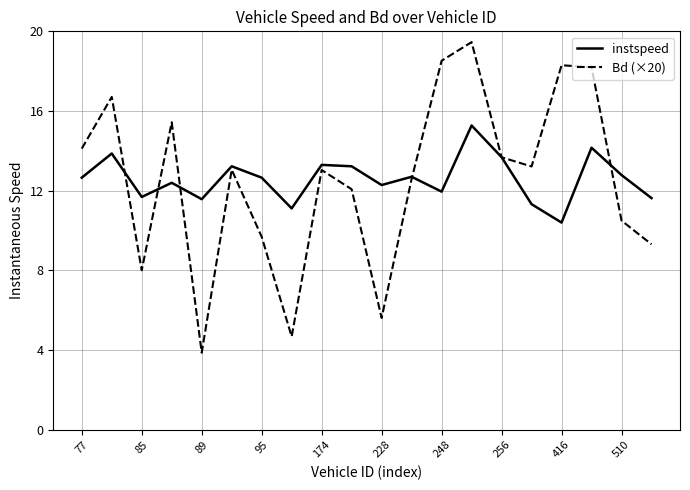

Rank the series by their maximum value, from lowest to highest.

instspeed, Bd (×20)